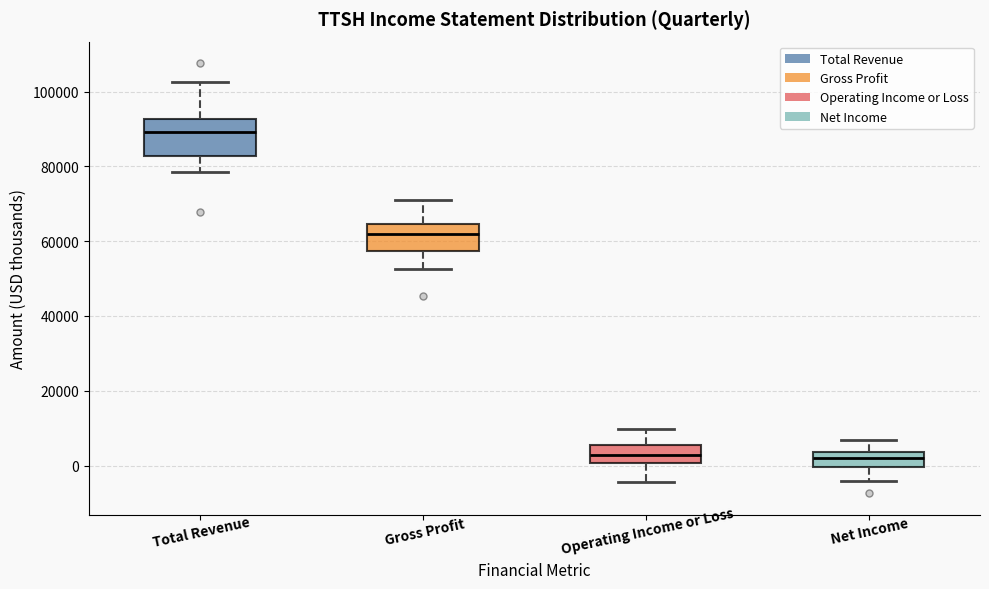

Reading left to right, read every box against the y-axis: the position of its median line, the range the box covers, and the ends of its whiskers. The values are not printed on the chart, so give them approximately, as read against the axis.

Total Revenue: median 90000, box 82000 to 92000, whiskers 78000 to 102000
Gross Profit: median 62000, box 58000 to 64000, whiskers 52000 to 72000
Operating Income or Loss: median 2000, box 0 to 6000, whiskers -4000 to 10000
Net Income: median 2000, box 0 to 4000, whiskers -4000 to 6000